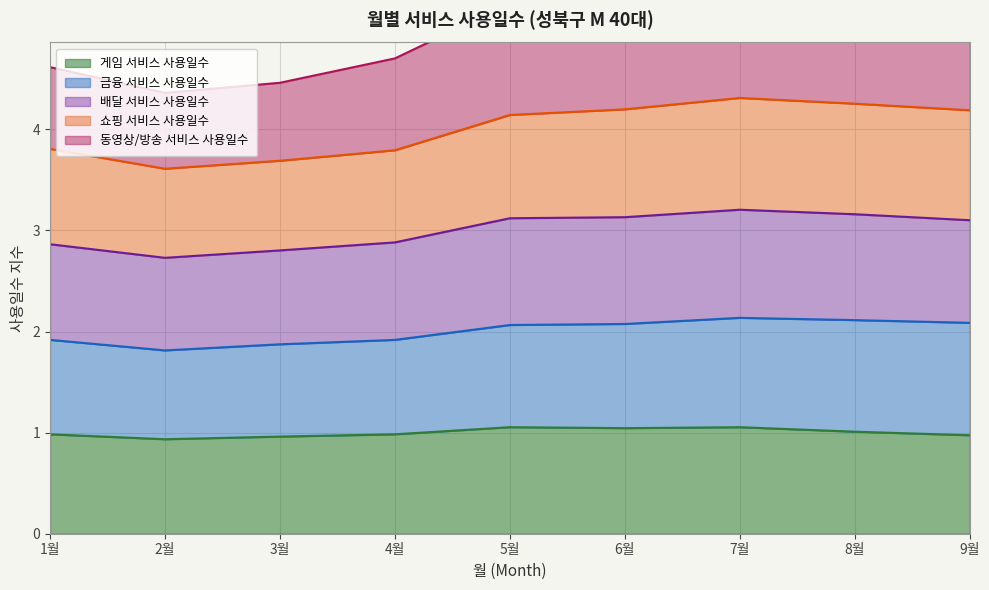

What is the highest value of the 게임 서비스 사용일수 series?

1.1